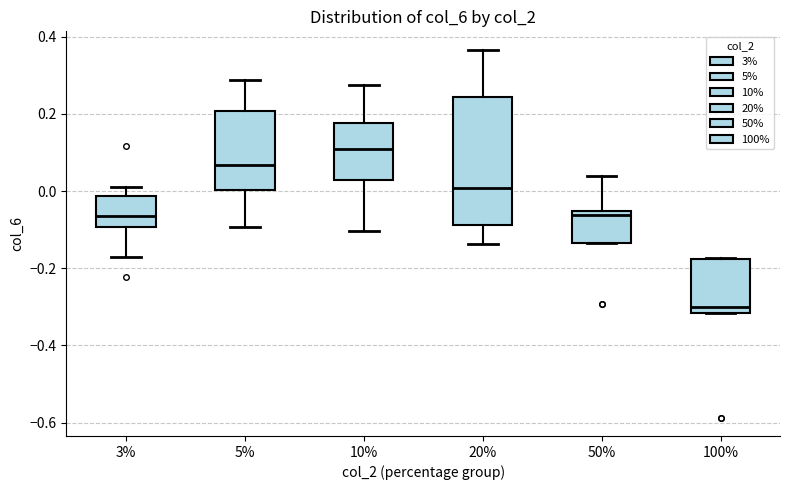

Reading left to right, transcribe this box plot: for each box, give where its median line is, the range the box spans, and where its two whiskers end, as read against the y-axis. The values are not printed on the chart, so give them approximately, as read against the axis.

3%: median -0.06, box -0.10 to -0.02, whiskers -0.16 to 0.02
5%: median 0.06, box 0.00 to 0.20, whiskers -0.10 to 0.28
10%: median 0.12, box 0.02 to 0.18, whiskers -0.10 to 0.28
20%: median 0.00, box -0.08 to 0.24, whiskers -0.14 to 0.36
50%: median -0.06 (just below the box's upper edge), box -0.14 to -0.06, whiskers -0.14 to 0.04
100%: median -0.30, box -0.32 to -0.18, whiskers -0.32 to -0.18